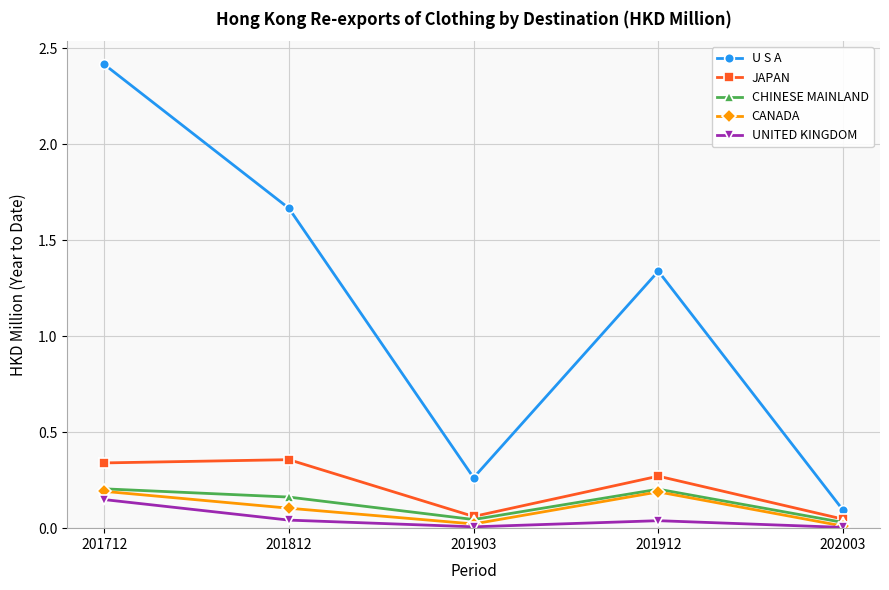

True or false: JAPAN has a value of 0.4 at 201912.

False